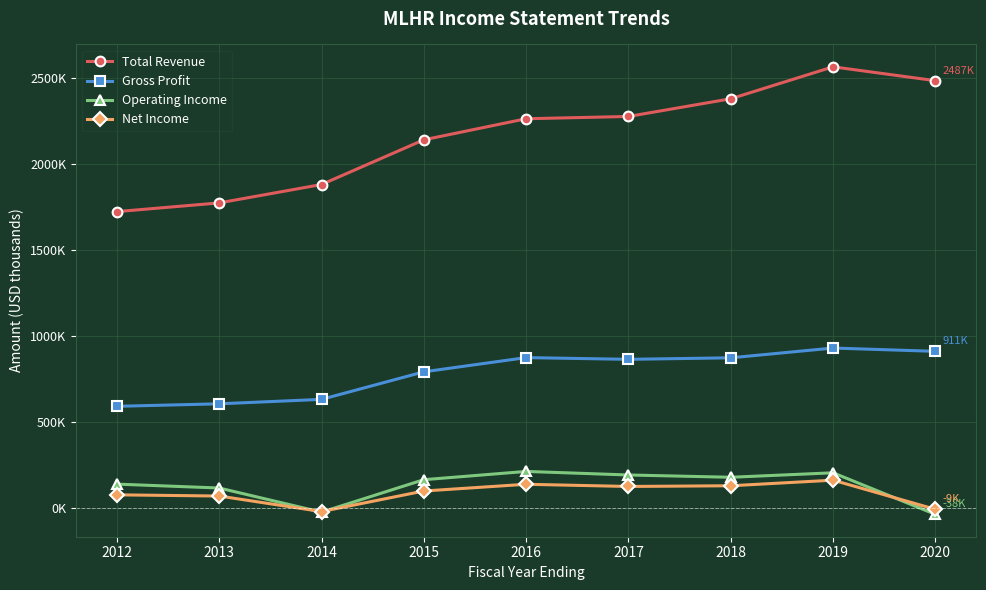

What are all the series names shown in the legend?

Total Revenue, Gross Profit, Operating Income, Net Income